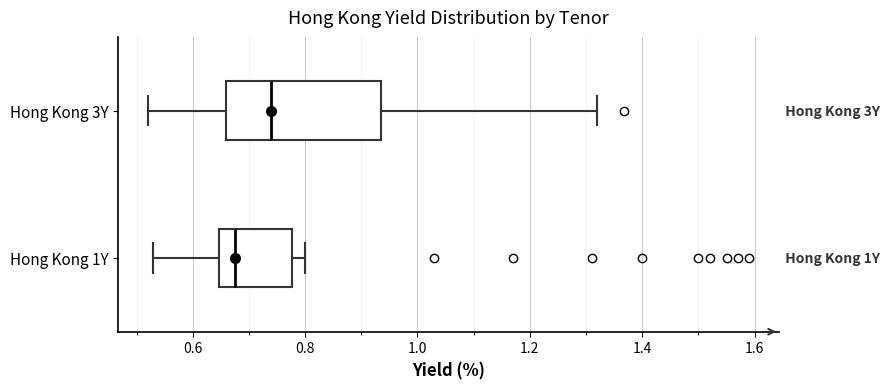

Where does the median line of the box for Hong Kong 1Y sit on the x-axis? The values are not printed on the chart, so give them approximately, as read against the axis.

0.68